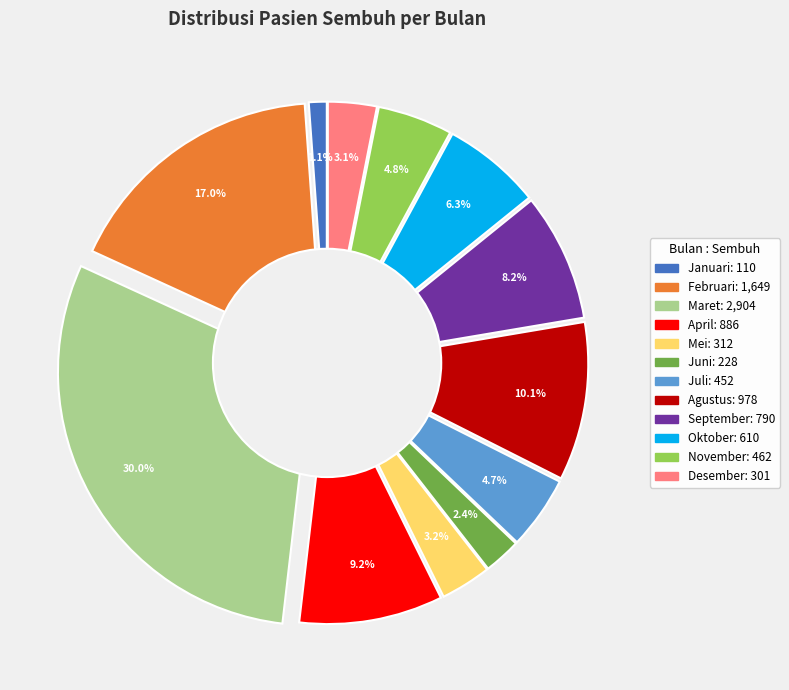

Is it true that Agustus is 10% of the pie?

True